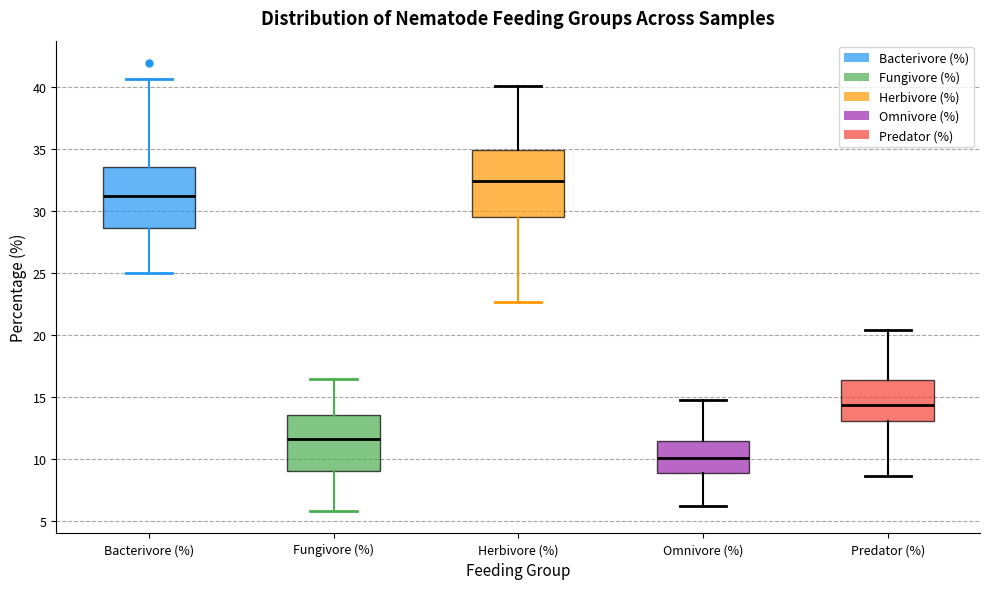

Which box has the highest median line?

Herbivore (%)